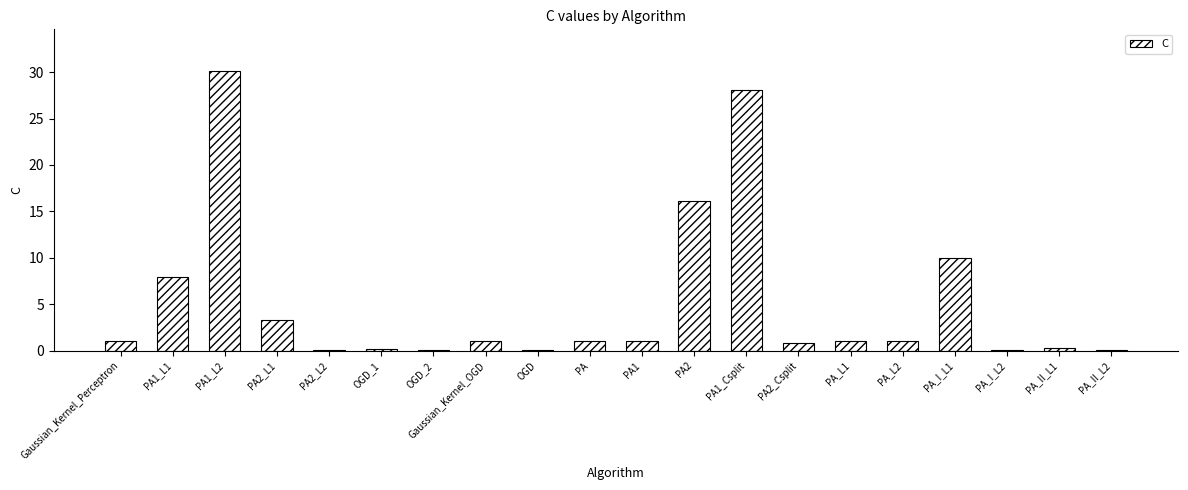

What is the difference between the values at OGD_2 and PA_I_L2?

0.1